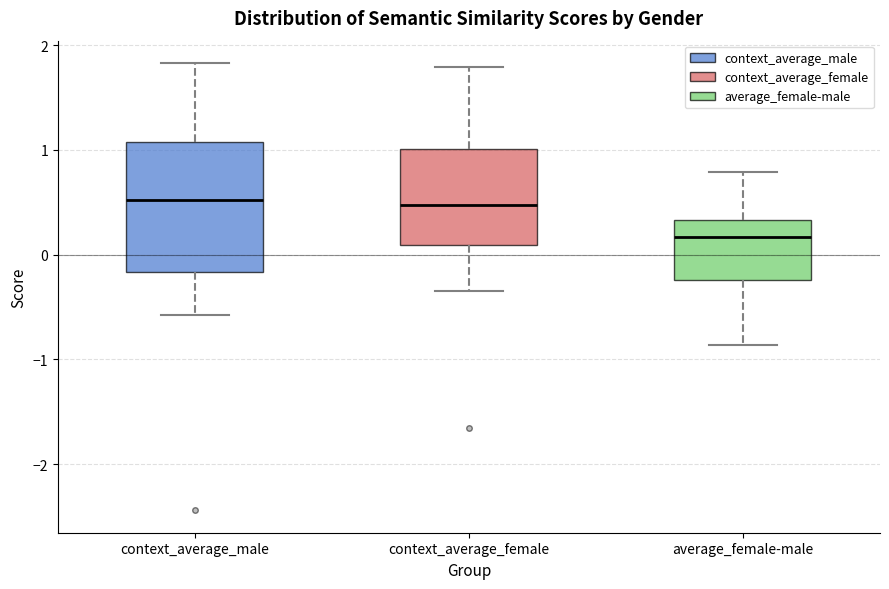

Reading left to right, transcribe this box plot: for each box, give where its median line is, the range the box spans, and where its two whiskers end, as read against the y-axis. The values are not printed on the chart, so give them approximately, as read against the axis.

context_average_male: median 0.5, box -0.2 to 1.1, whiskers -0.6 to 1.8
context_average_female: median 0.5, box 0.1 to 1.0, whiskers -0.3 to 1.8
average_female-male: median 0.2, box -0.2 to 0.3, whiskers -0.9 to 0.8